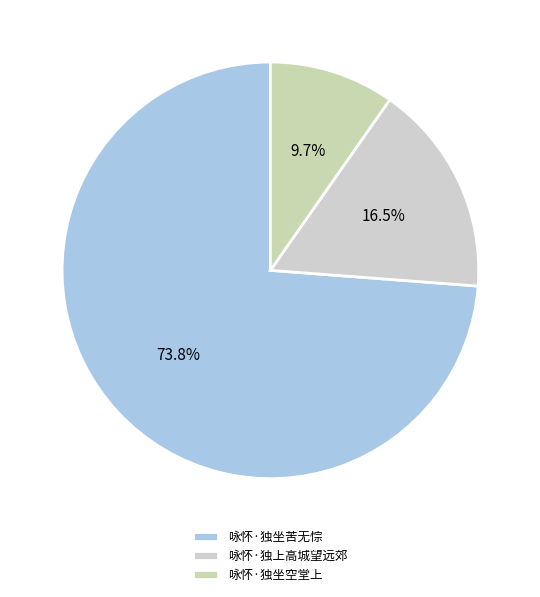

What portion of the pie excludes 咏怀·独坐空堂上?

90.3%